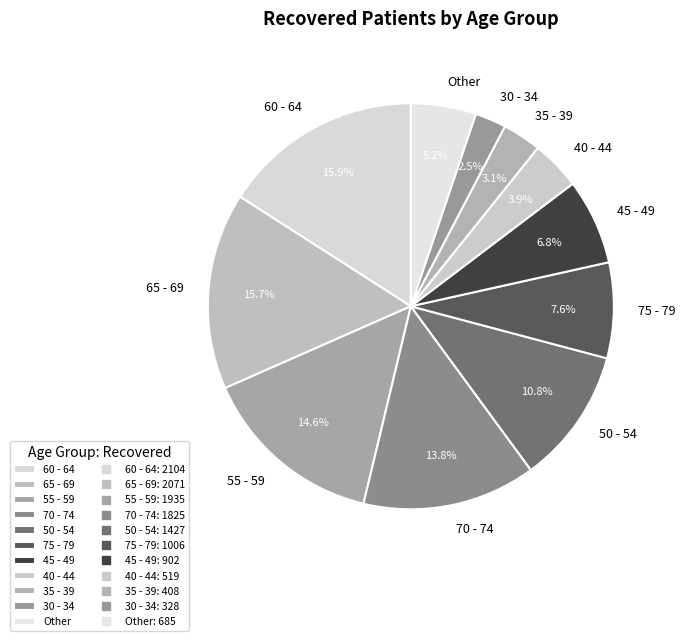

Between 30 - 34 and 55 - 59, which is larger?

55 - 59